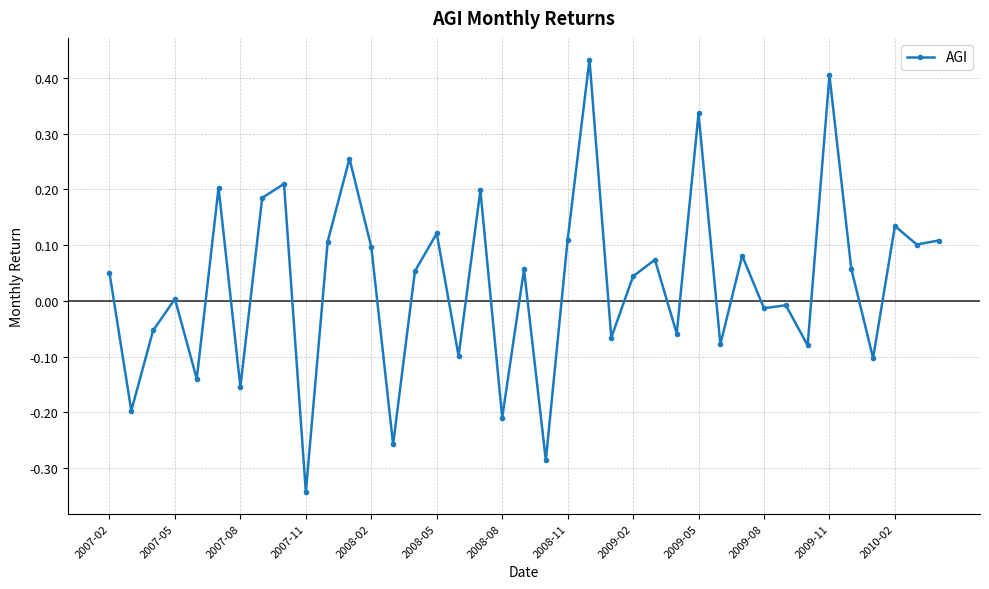

True or false: the data has more than 0 interior local peaks.

True